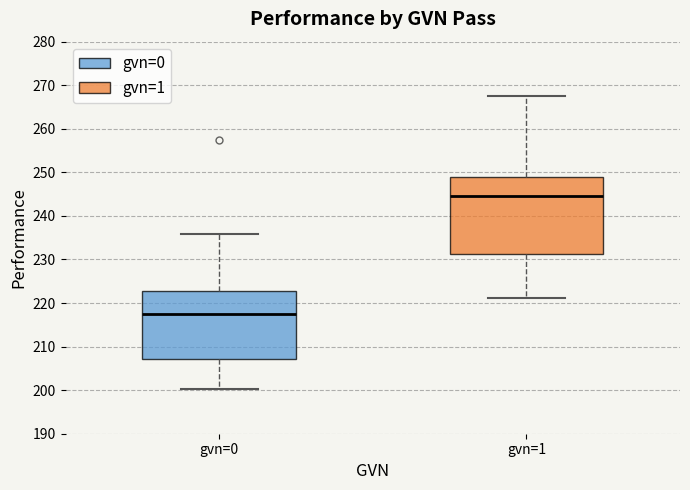

Reading left to right, transcribe this box plot: for each box, give where its median line is, the range the box spans, and where its two whiskers end, as read against the y-axis. The values are not printed on the chart, so give them approximately, as read against the axis.

gvn=0: median 217, box 207 to 223, whiskers 200 to 236
gvn=1: median 244, box 231 to 249, whiskers 221 to 267